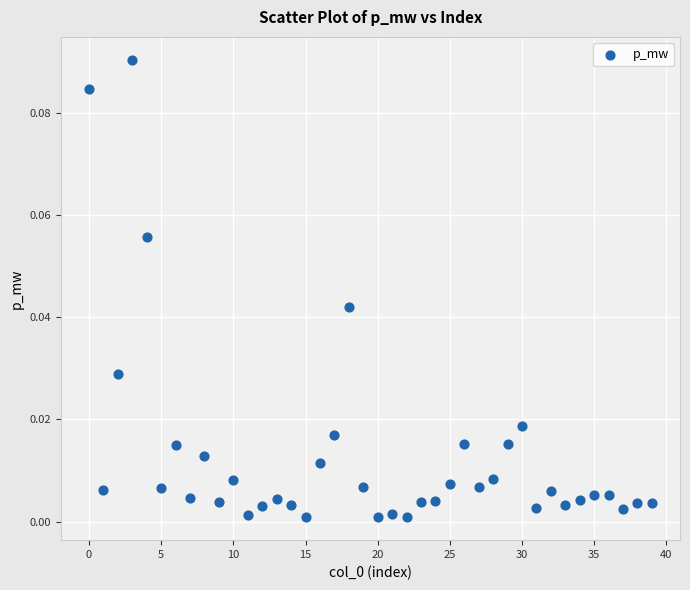

Count the number of points in this scatter plot.

40